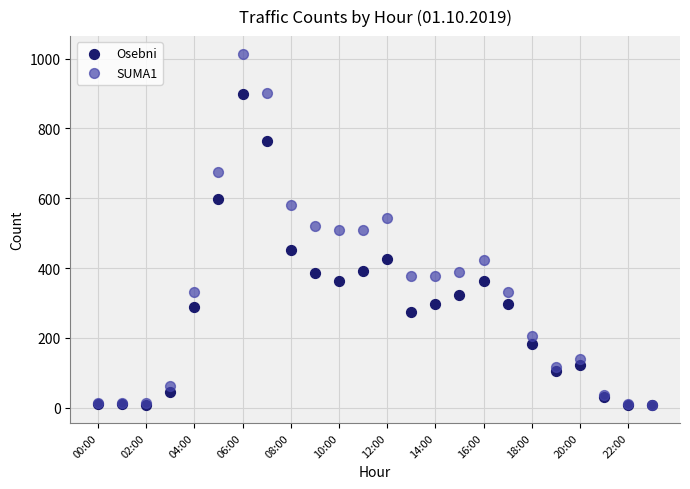

What are all the series names shown in the legend?

Osebni, SUMA1